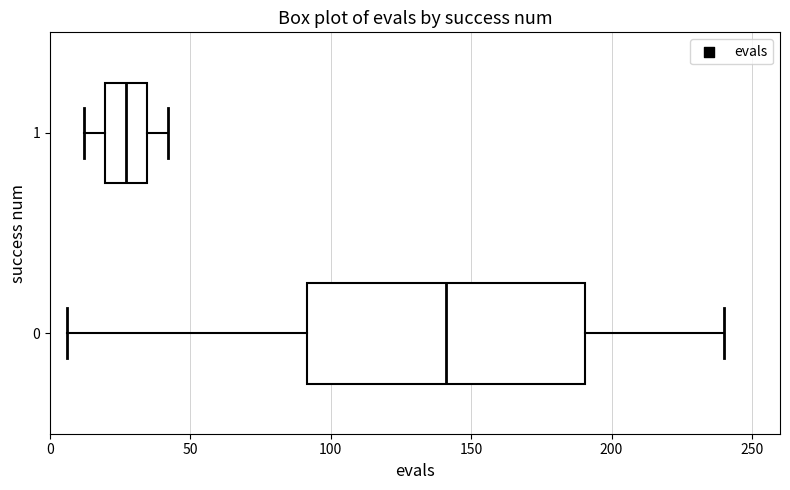

Which box has the furthest to the right median line?

0